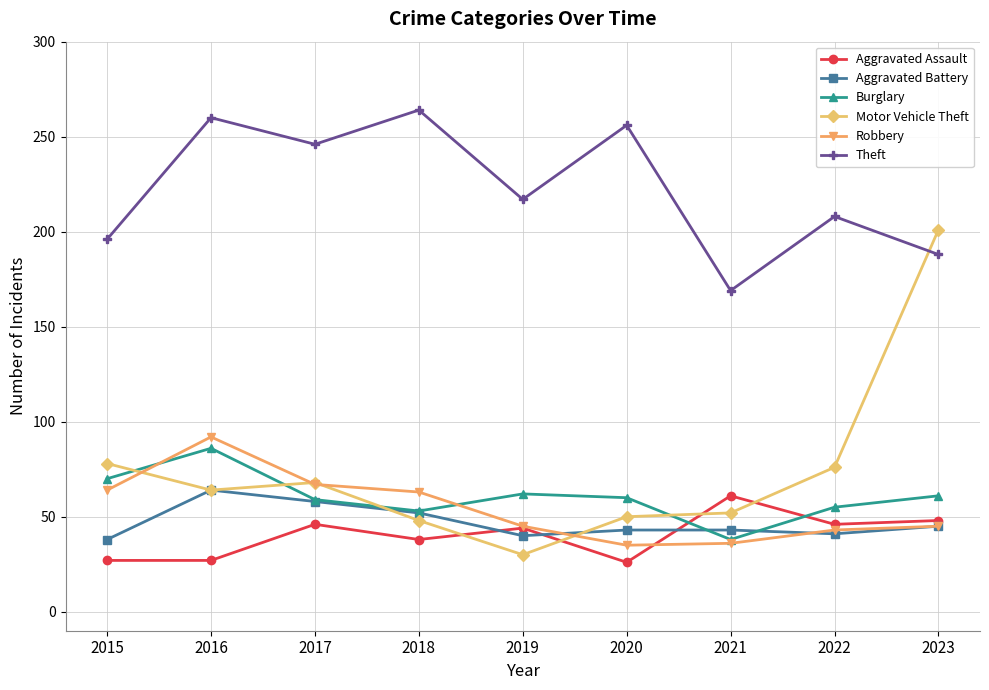

What are all the series names shown in the legend?

Aggravated Assault, Aggravated Battery, Burglary, Motor Vehicle Theft, Robbery, Theft